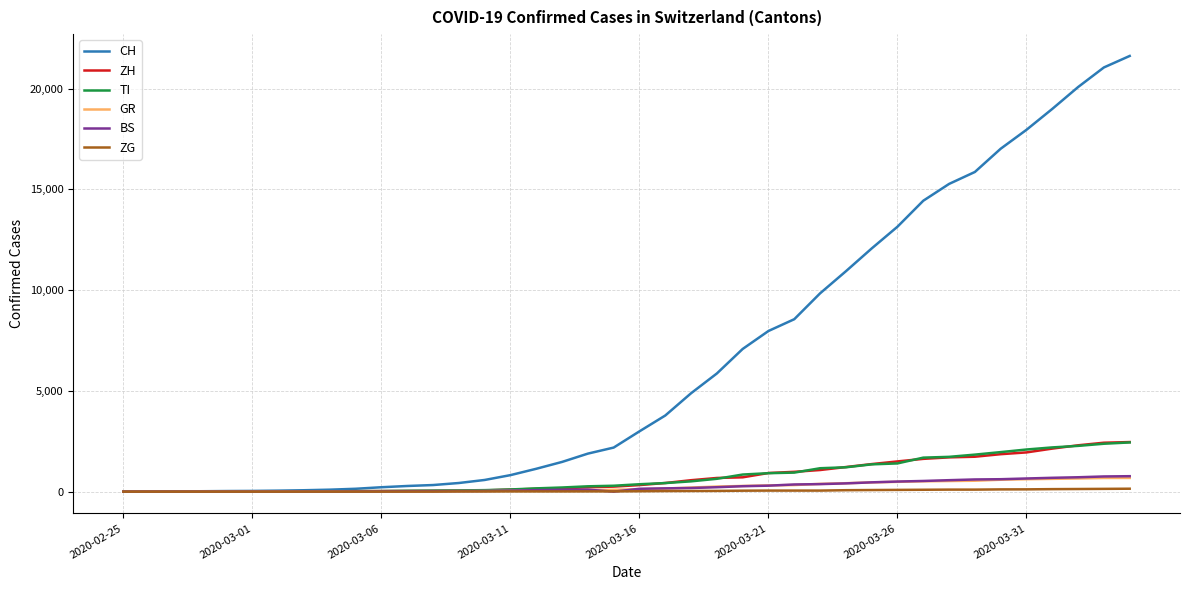

What is the greatest value displayed?

21617